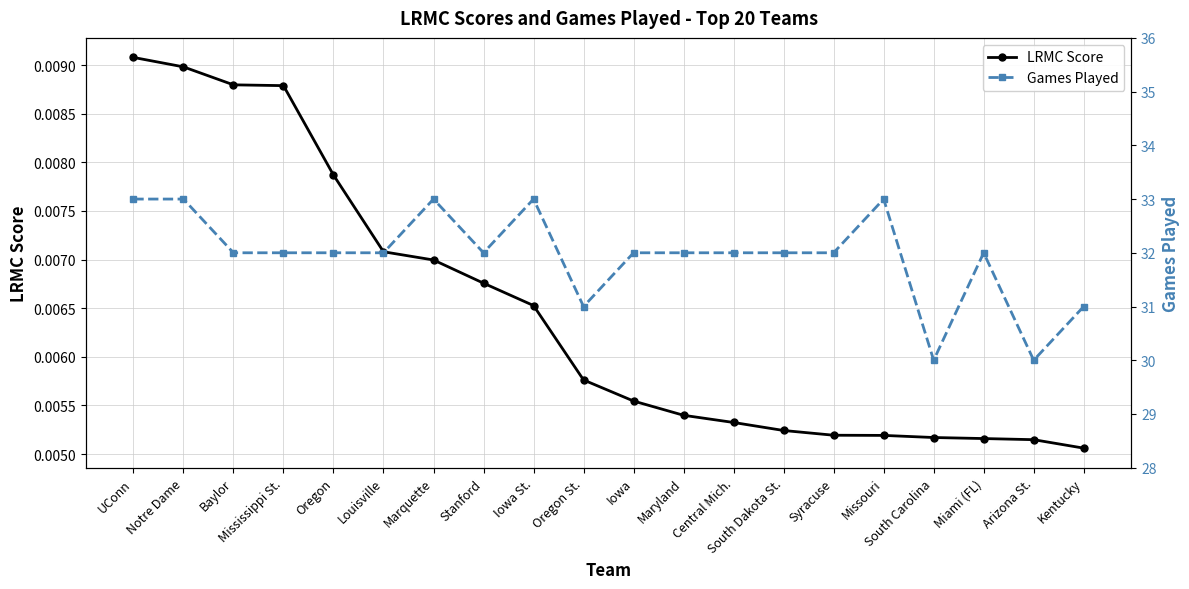

True or false: Games Played and LRMC Score cross at least once.

False